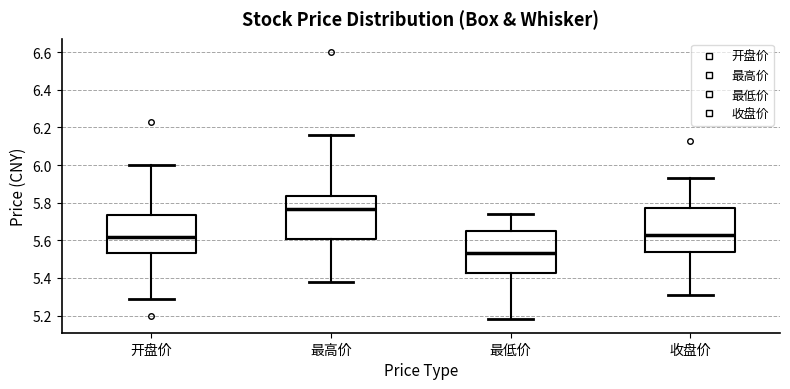

Which box's median line is the lowest?

最低价